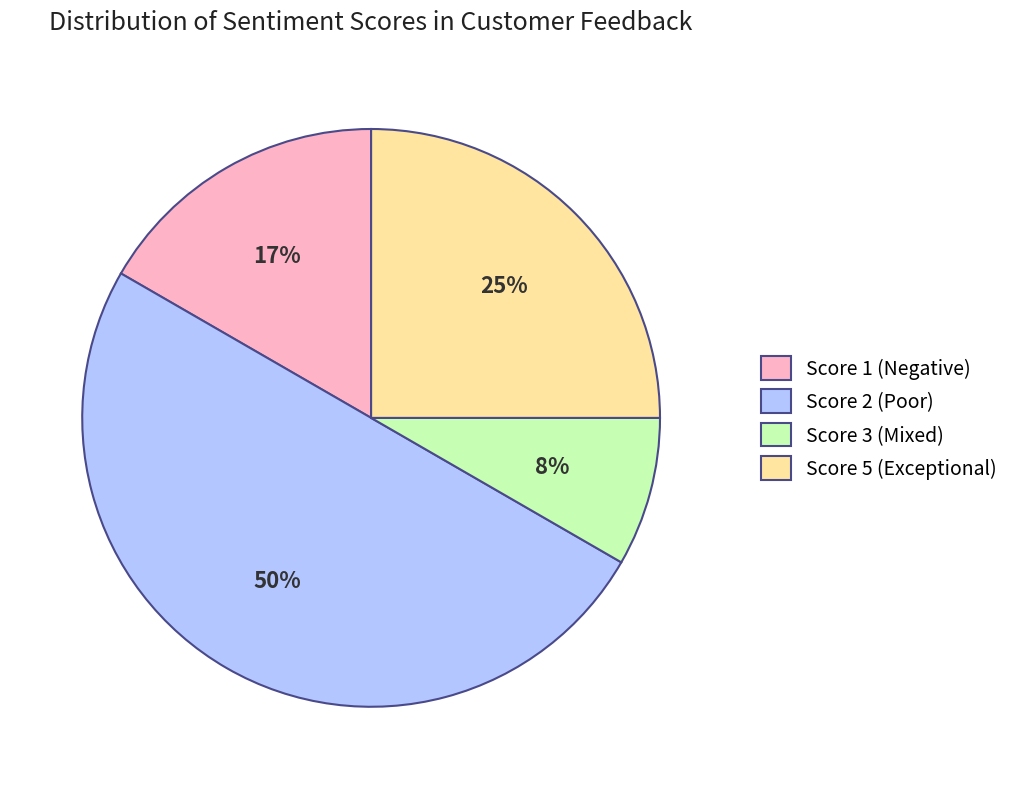

Count the number of slices in the pie.

4